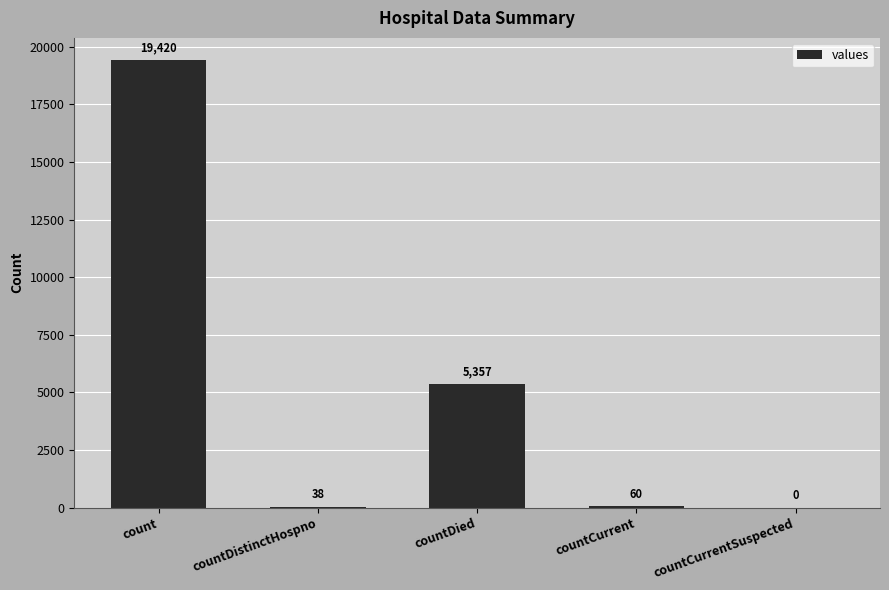

Reading left to right, what are all the values shown in this chart?

count=19420	countDistinctHospno=38	countDied=5357	countCurrent=60	countCurrentSuspected=0